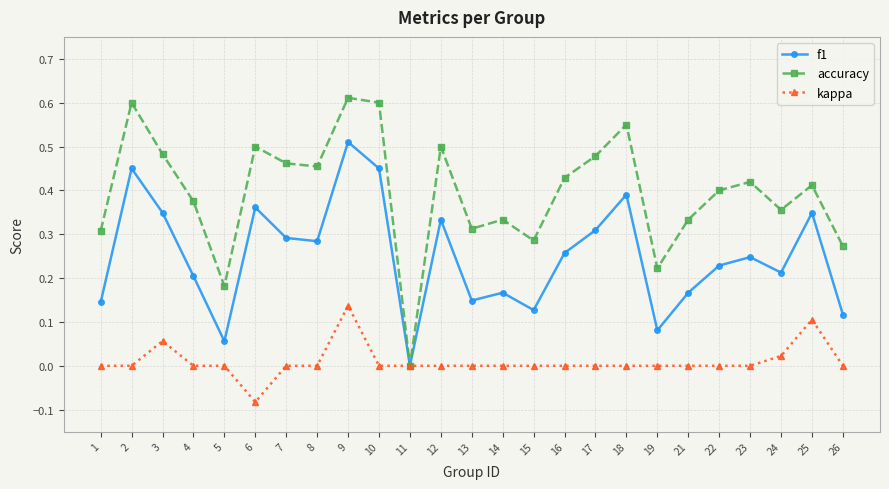

What is the sum of all accuracy values?

9.9